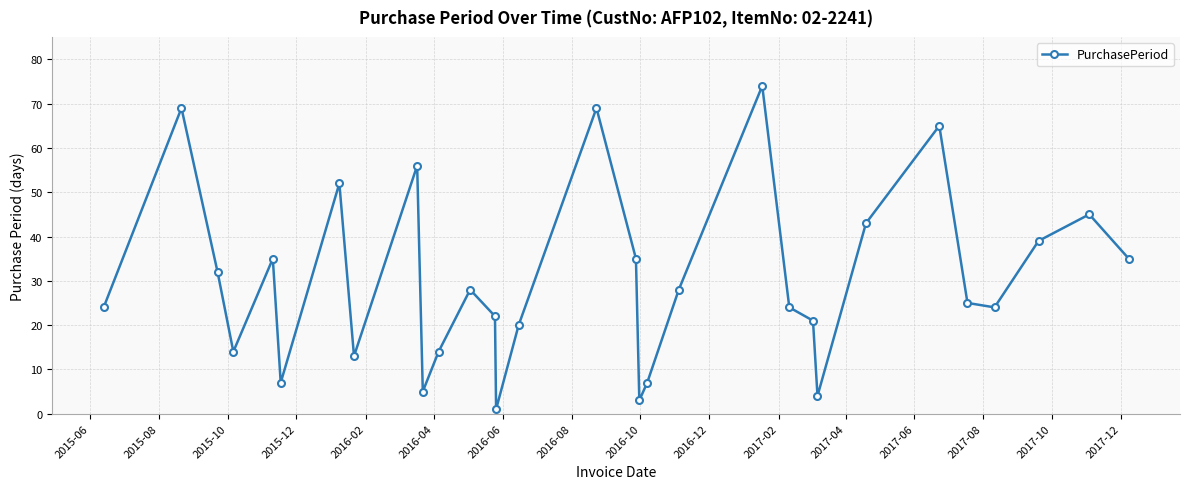

What is the sum of all values?

933